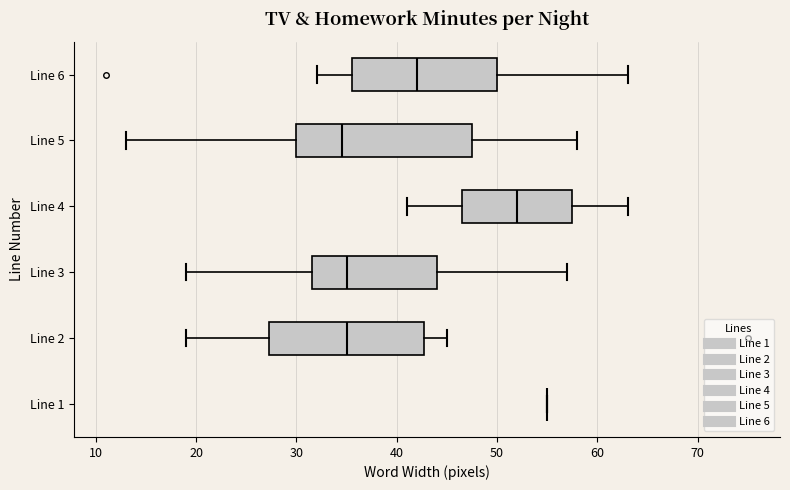

Which box is the widest, from its left edge to its right edge?

Line 5